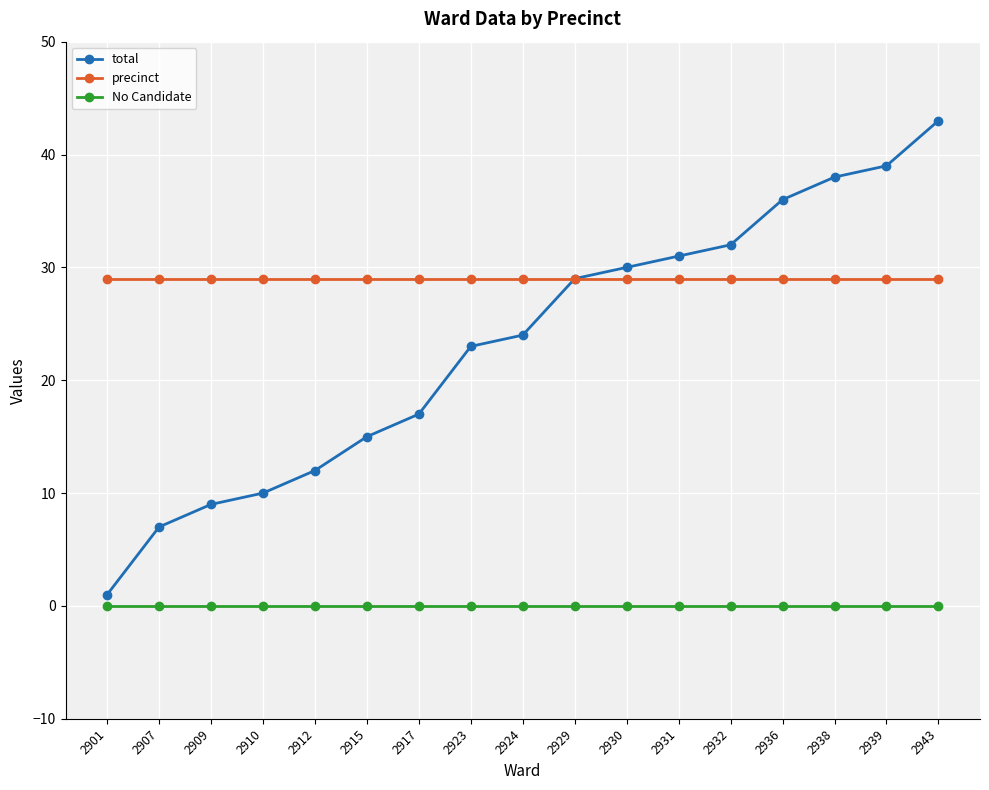

Is this an area chart (filled region under the line)?

No